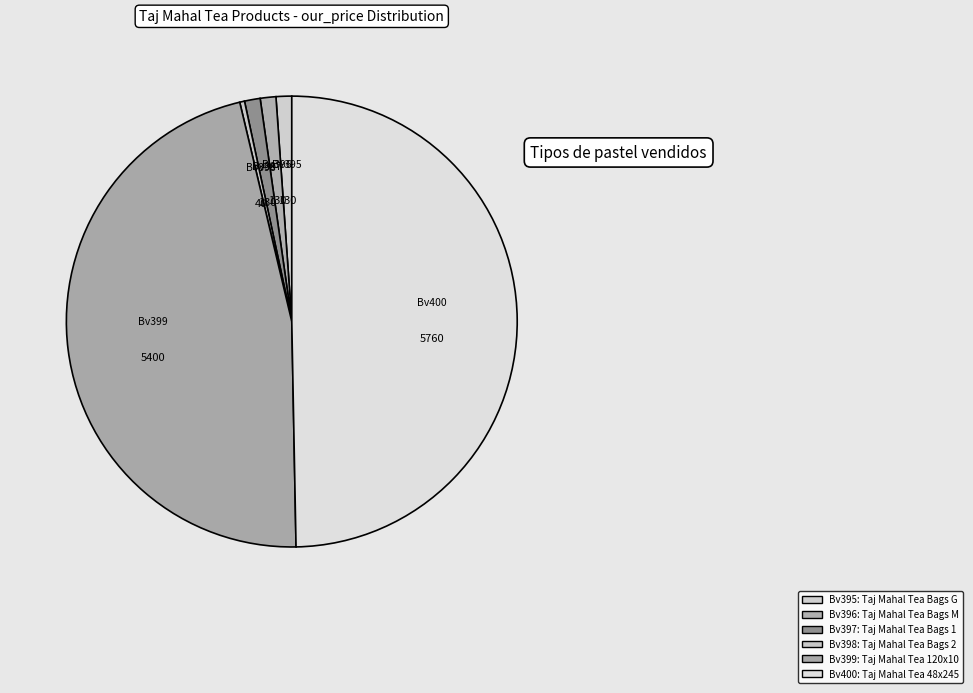

The Bv398 slice represents 0% of the pie. True or false?

True